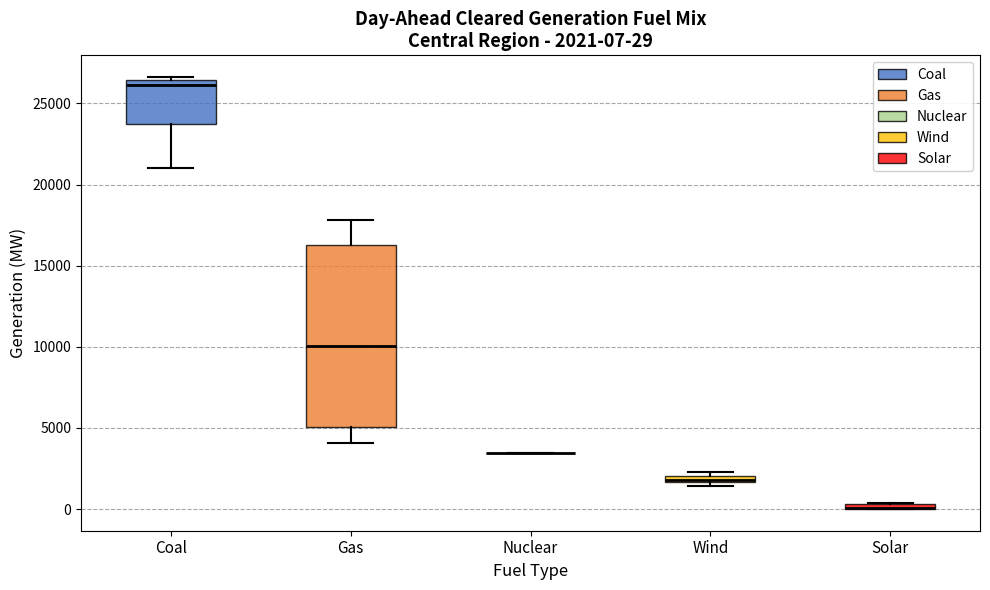

Comparing the boxes themselves (not the whiskers), which one is the tallest?

Gas